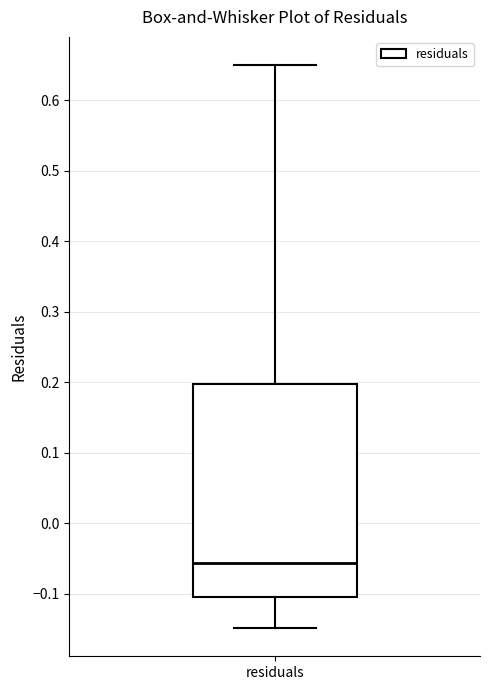

Read this box plot against the y-axis: the position of the median line, the range covered by the box, and the ends of both whiskers. The values are not printed on the chart, so give them approximately, as read against the axis.

median -0.06, box -0.10 to 0.20, whiskers -0.15 to 0.65